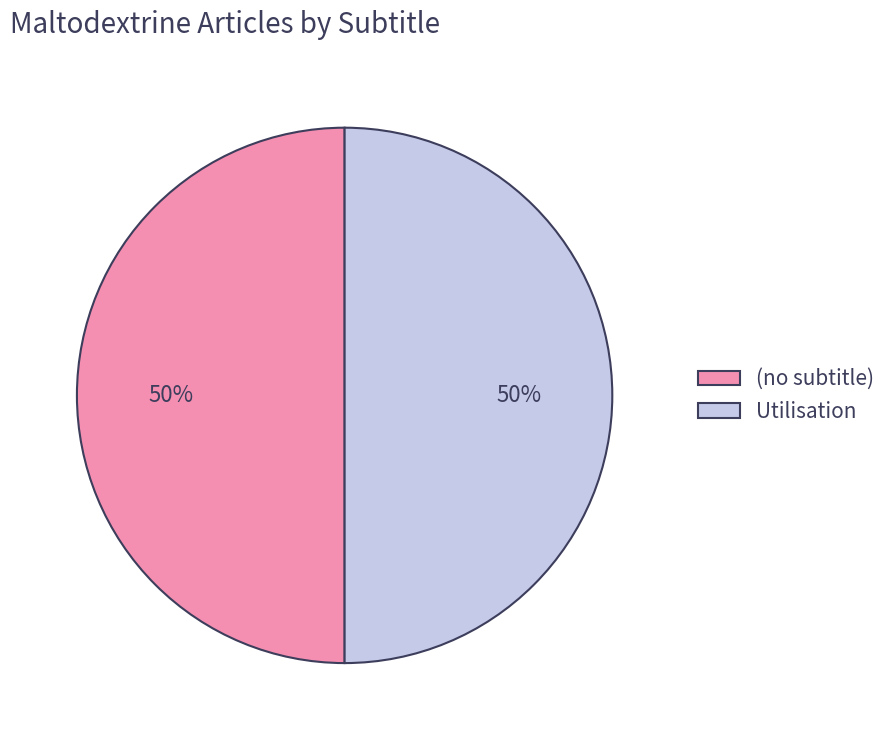

Approximately how many times larger is the value at (no subtitle) compared to Utilisation?

1.0